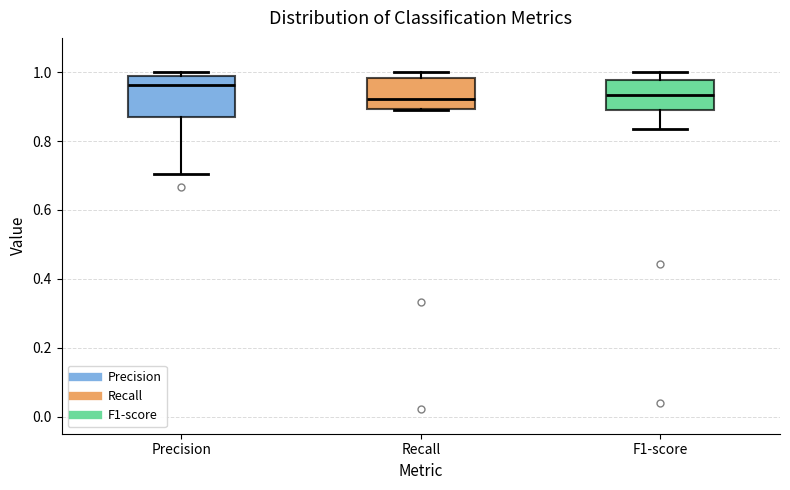

Comparing the boxes themselves (not the whiskers), which one is the tallest?

Precision